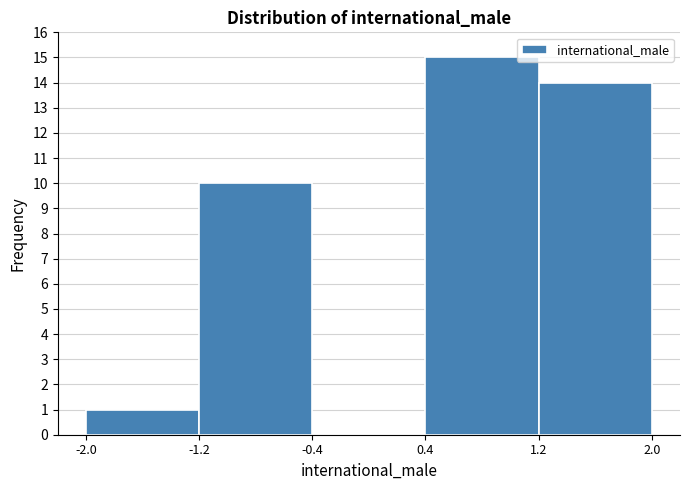

Reading left to right, transcribe this chart: for each bar, give the range it covers on the x-axis and its height. The values are not printed on the chart, so give them approximately, as read against the axis.

-2.0 to -1.2: 1
-1.2 to -0.4: 10
-0.4 to 0.4: 0
0.4 to 1.2: 15
1.2 to 2.0: 14